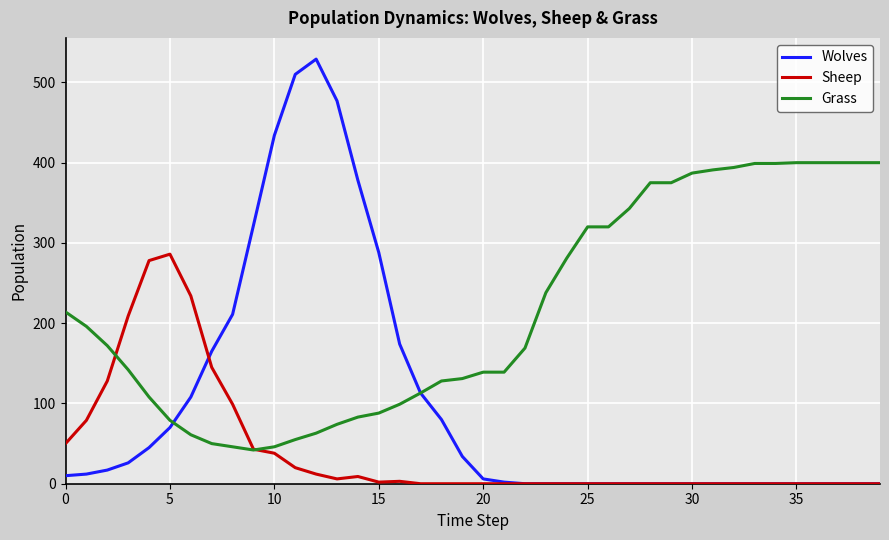

How many lines are shown in the chart?

3